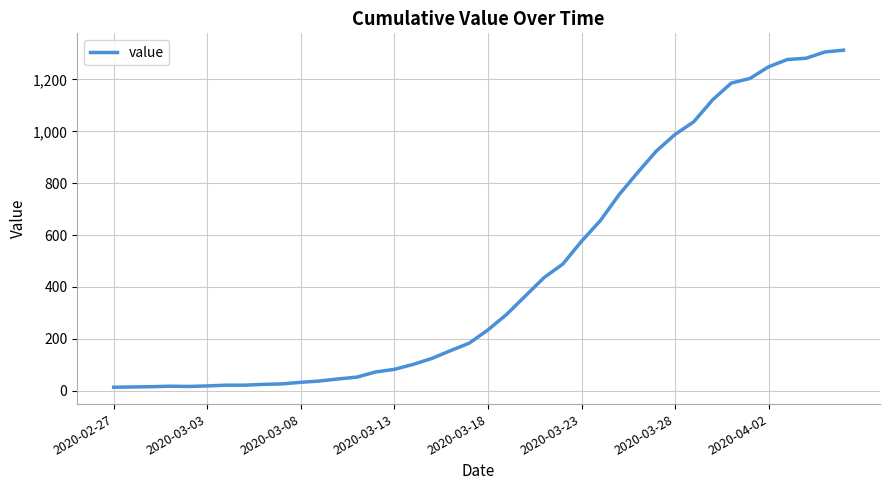

What is the difference between the maximum and minimum values?

1300